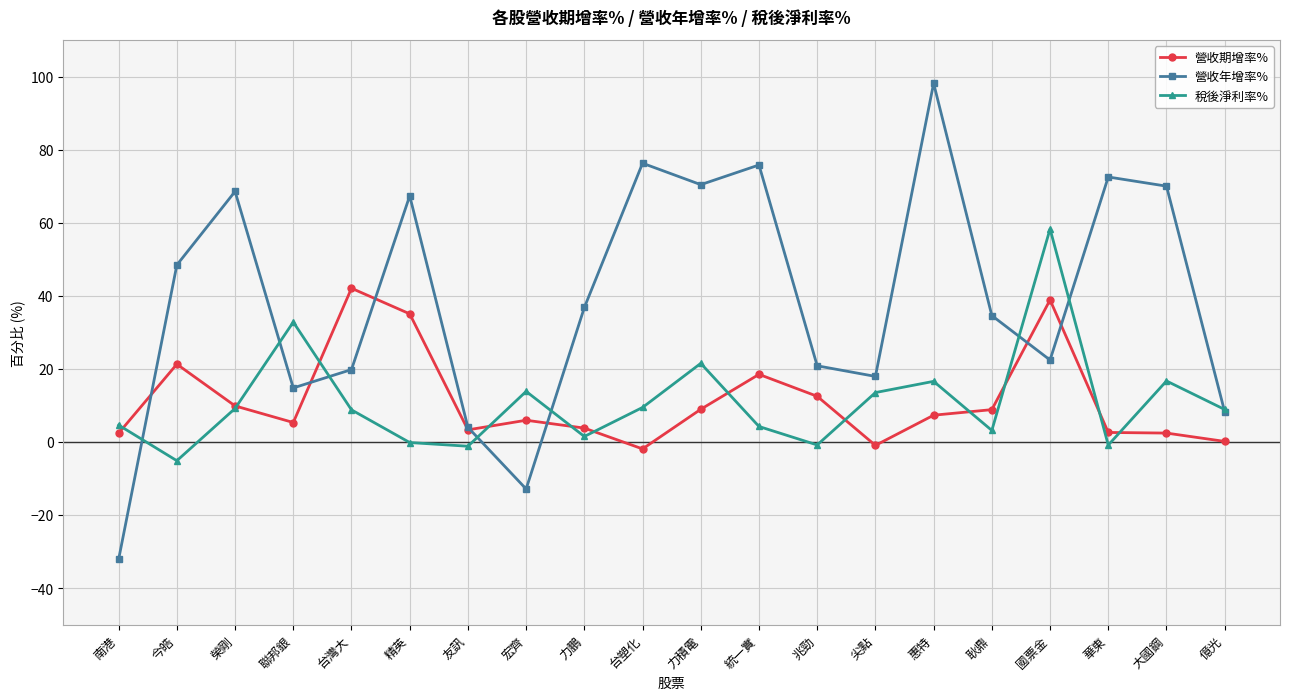

True or false: 營收年增率% has a value of 18.0 at 尖點.

True